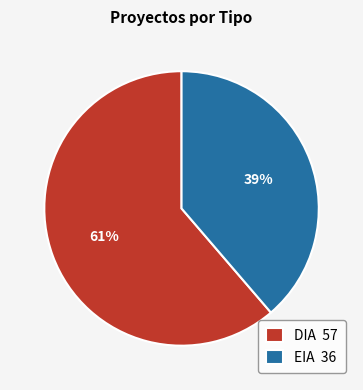

True or false: DIA accounts for 61% of the total.

True